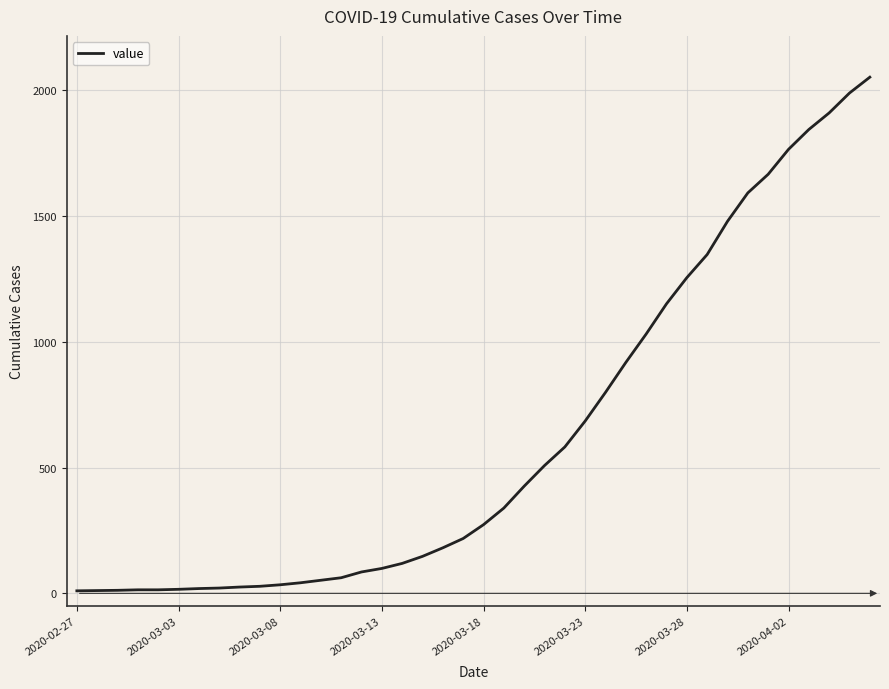

What is the difference between the maximum and minimum values?

2042